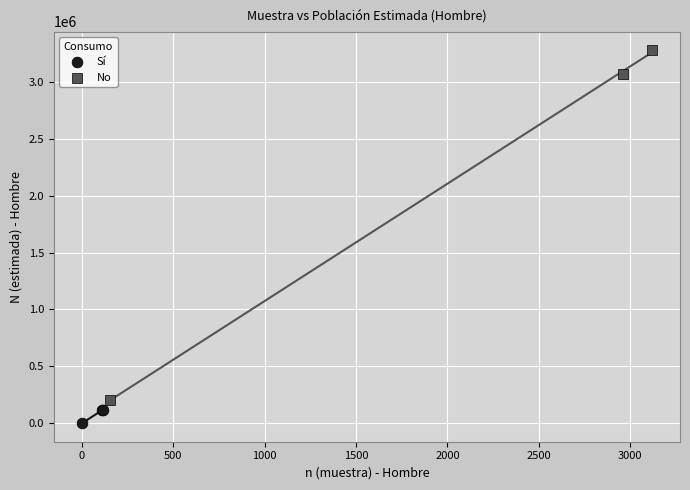

What are all the series names shown in the legend?

Sí, No